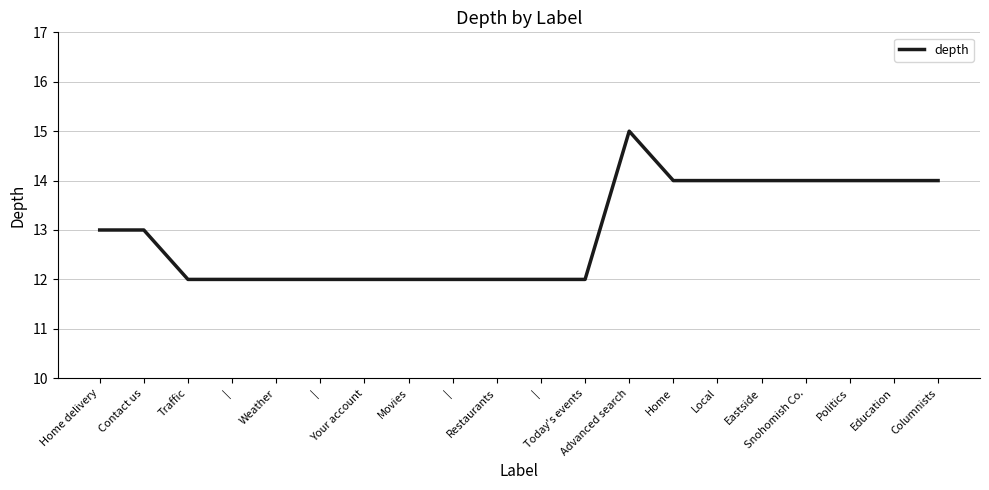

Count the values in the range 12 to 14.

19